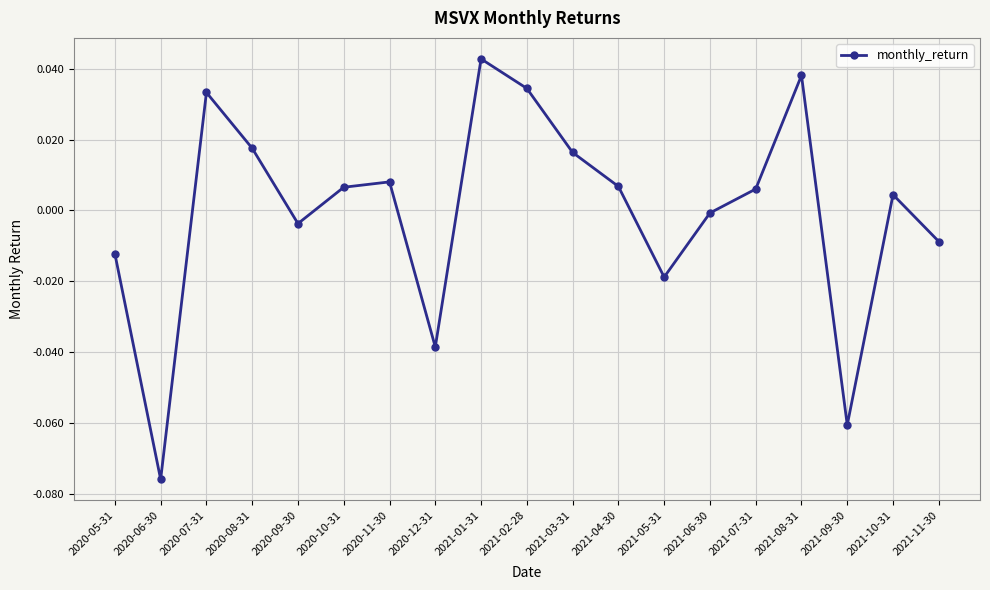

The value at 2020-05-31 is -0.0. True or false?

True